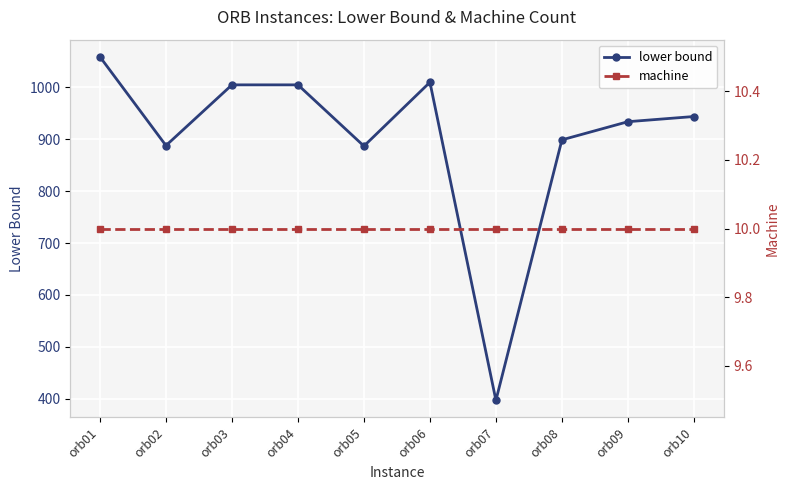

How many lines are shown in the chart?

2